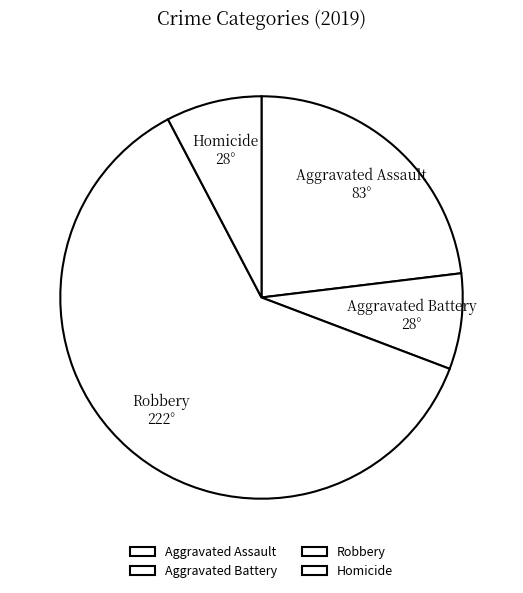

The Aggravated Assault slice represents 31% of the pie. True or false?

False